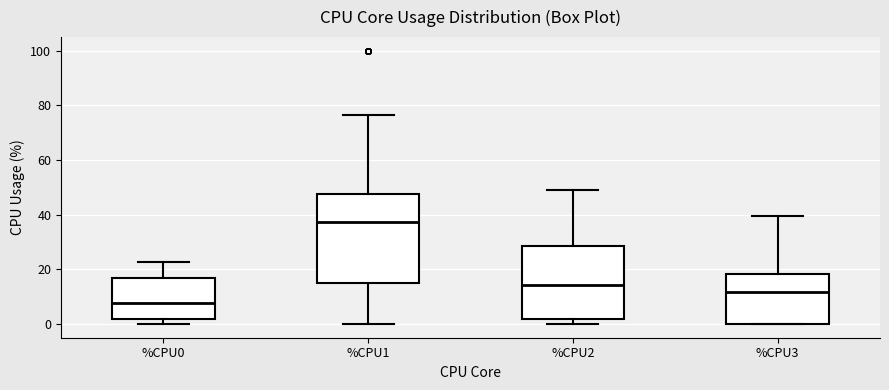

Where does the median line of the box for %CPU1 sit on the y-axis? The values are not printed on the chart, so give them approximately, as read against the axis.

38